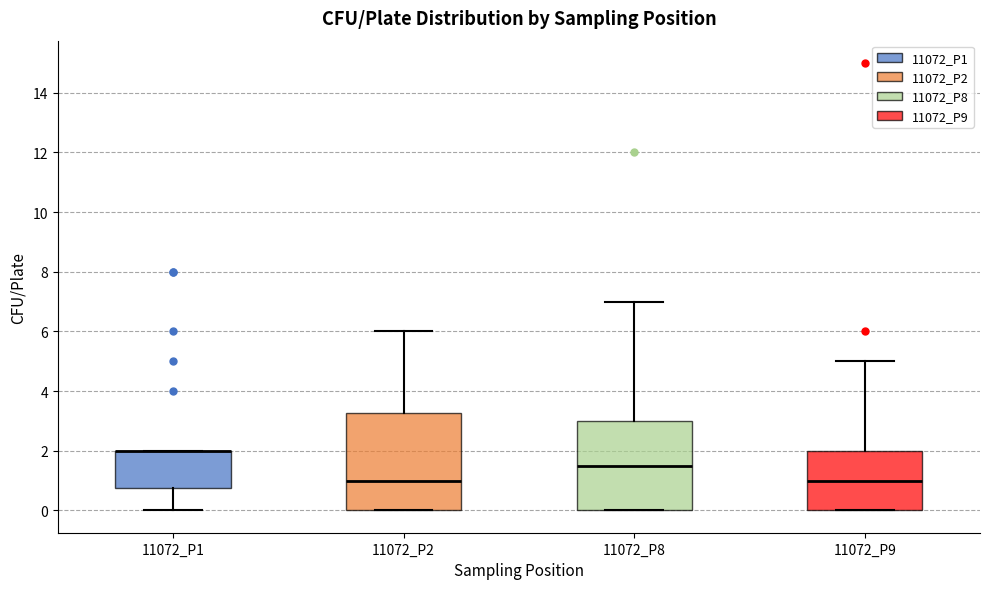

Reading left to right, read every box against the y-axis: the position of its median line, the range the box covers, and the ends of its whiskers. The values are not printed on the chart, so give them approximately, as read against the axis.

11072_P1: median 2.0 (drawn on the box's upper edge), box 0.8 to 2.0, whiskers 0.0 to 2.0
11072_P2: median 1.0, box 0.0 to 3.2, whiskers 0.0 to 6.0
11072_P8: median 1.6, box 0.0 to 3.0, whiskers 0.0 to 7.0
11072_P9: median 1.0, box 0.0 to 2.0, whiskers 0.0 to 5.0